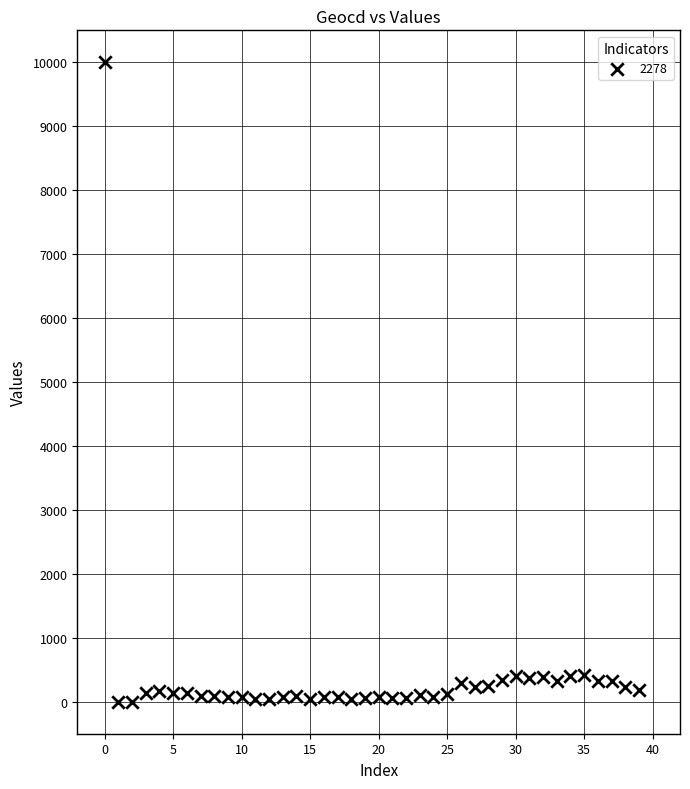

What is the range of Y values (max minus min)?

10000